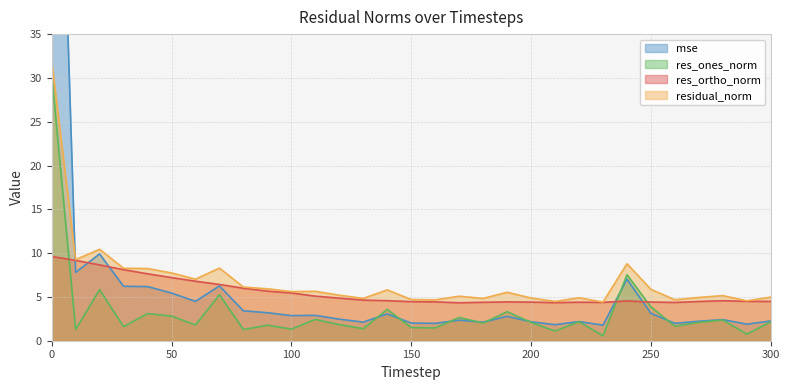

Between 110 and 160, which series saw the biggest shift?

res_ones_norm